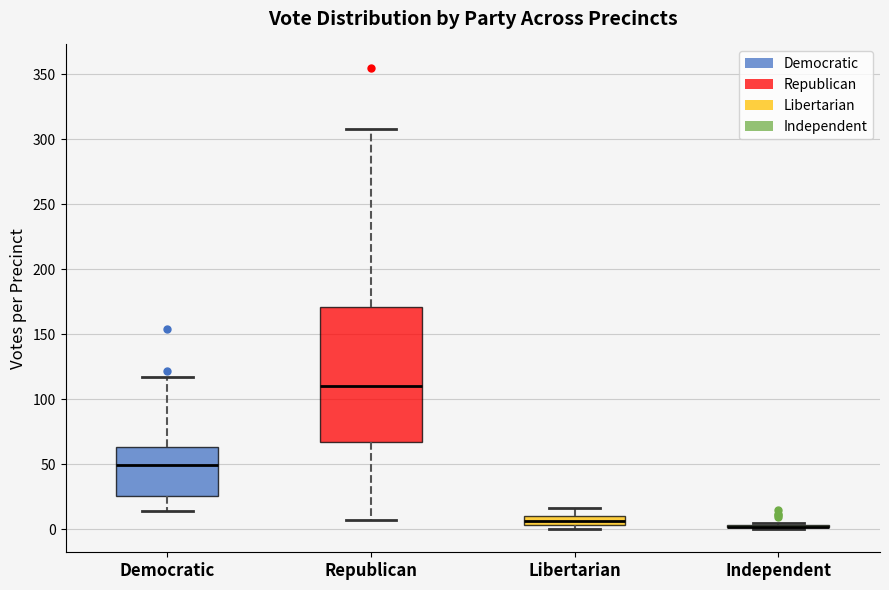

Which box is the tallest, from its lower edge to its upper edge?

Republican